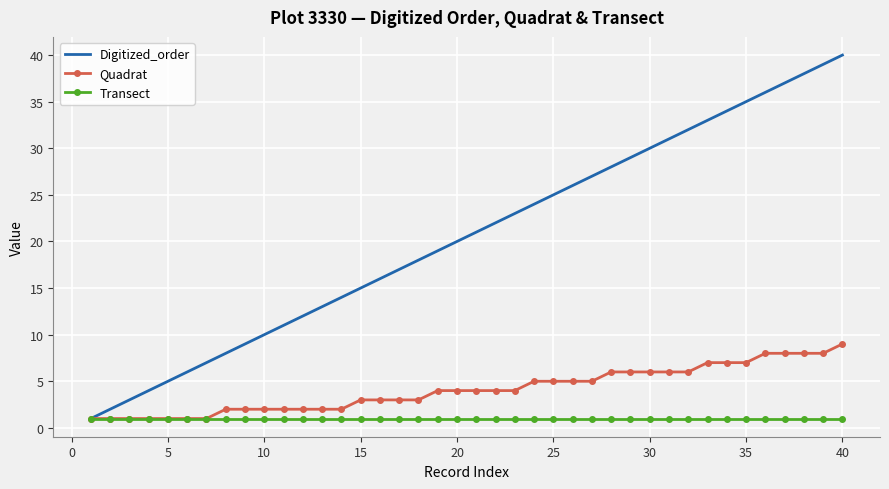

Which series has the largest total across all categories?

Digitized_order